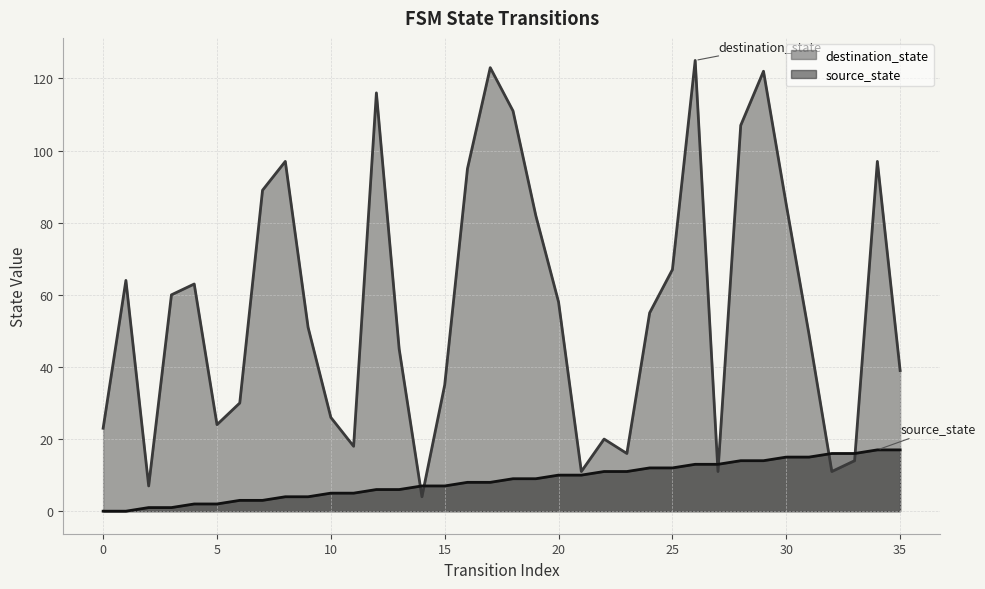

What is the lowest value of the destination_state series?

4